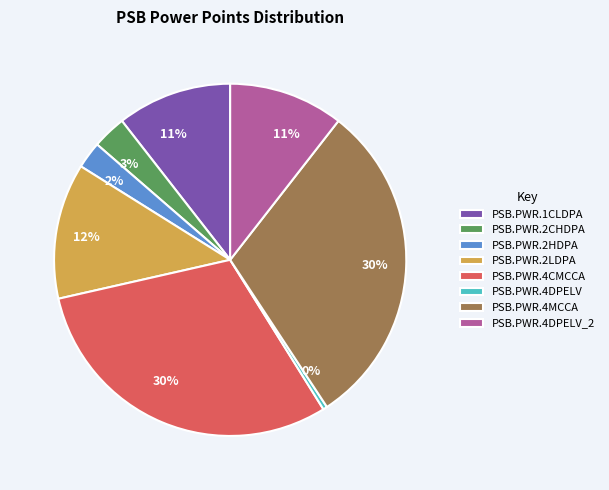

To the nearest percent, what is the average slice percentage?

12%